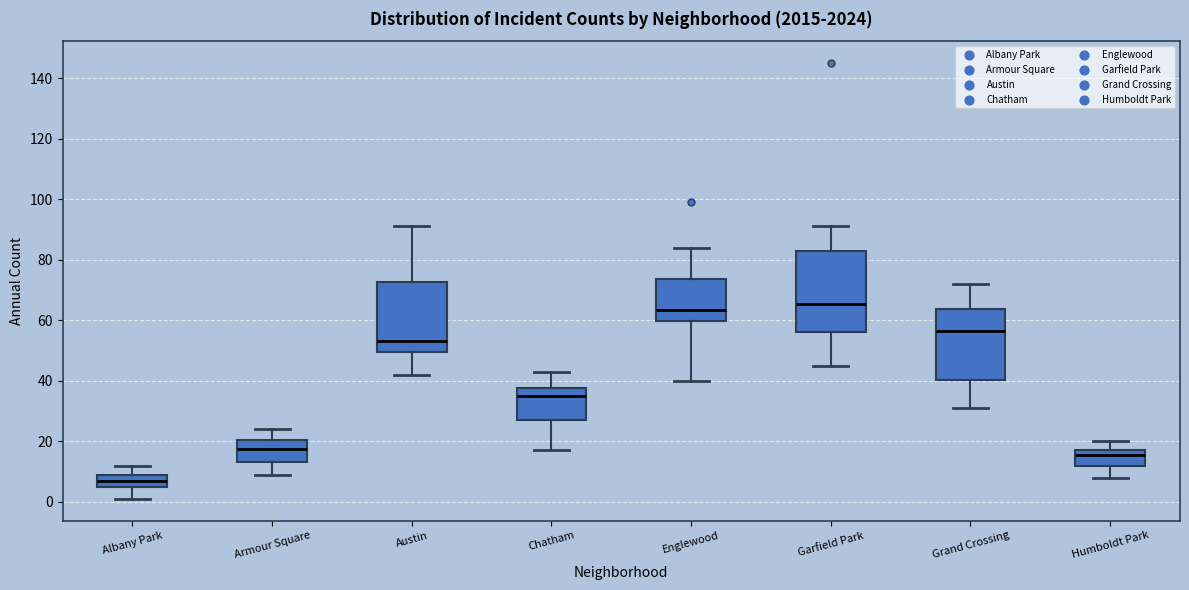

Which box is the tallest, from its lower edge to its upper edge?

Garfield Park